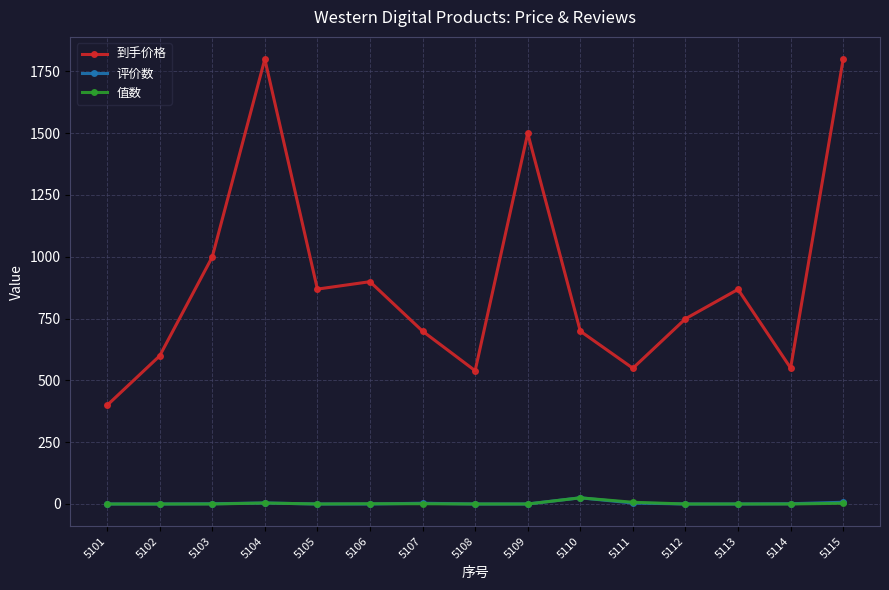

The 值数 series shows 0 at 5109. True or false?

True